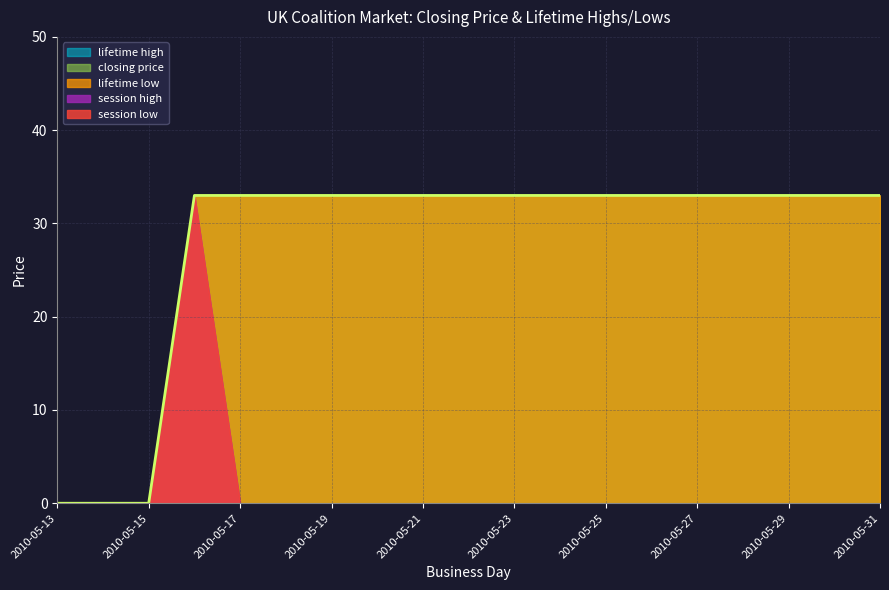

The value of closing price at 2010-05-28 is 33. True or false?

True